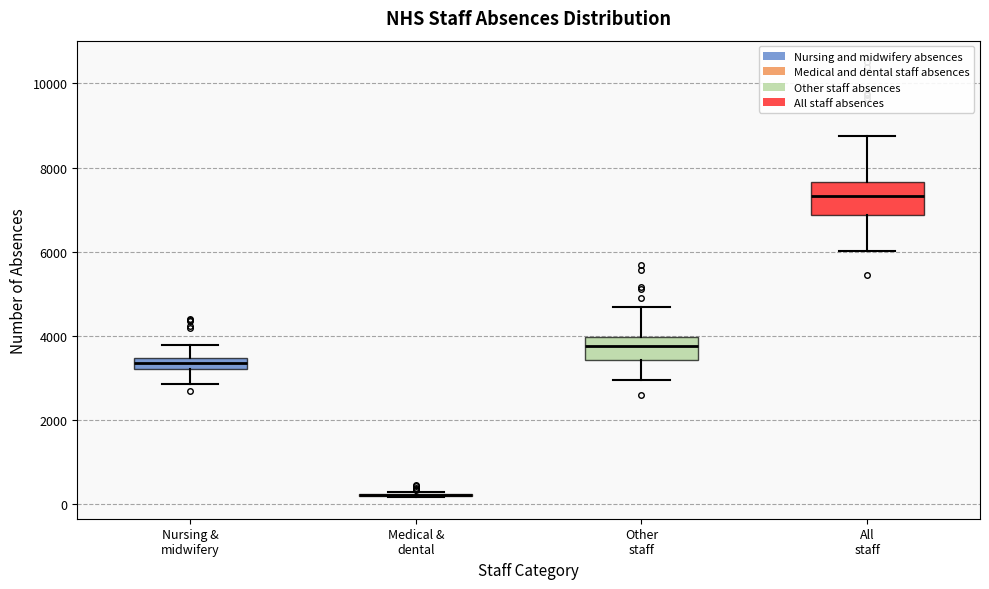

Which box is the tallest, from its lower edge to its upper edge?

All staff